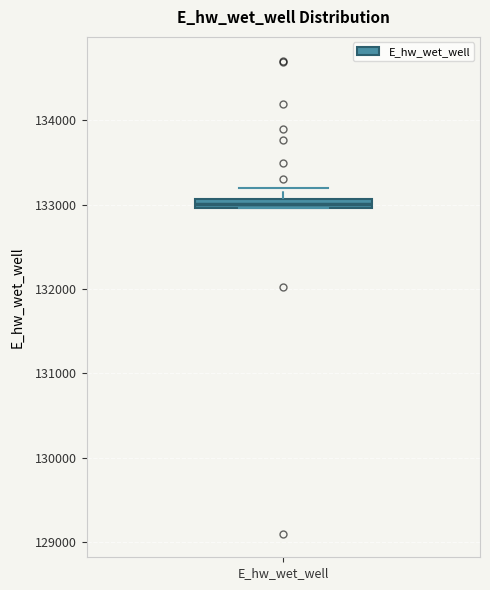

Where does the upper whisker of the box for E_hw_wet_well end on the y-axis? The values are not printed on the chart, so give them approximately, as read against the axis.

133200